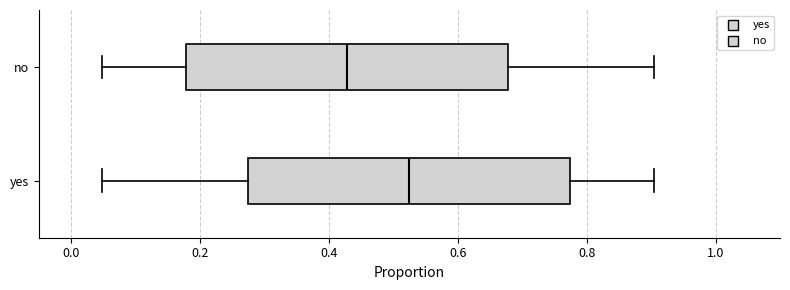

Reading bottom to top, transcribe this box plot: for each box, give where its median line is, the range the box spans, and where its two whiskers end, as read against the x-axis. The values are not printed on the chart, so give them approximately, as read against the axis.

yes: median 0.52, box 0.28 to 0.78, whiskers 0.04 to 0.90
no: median 0.42, box 0.18 to 0.68, whiskers 0.04 to 0.90